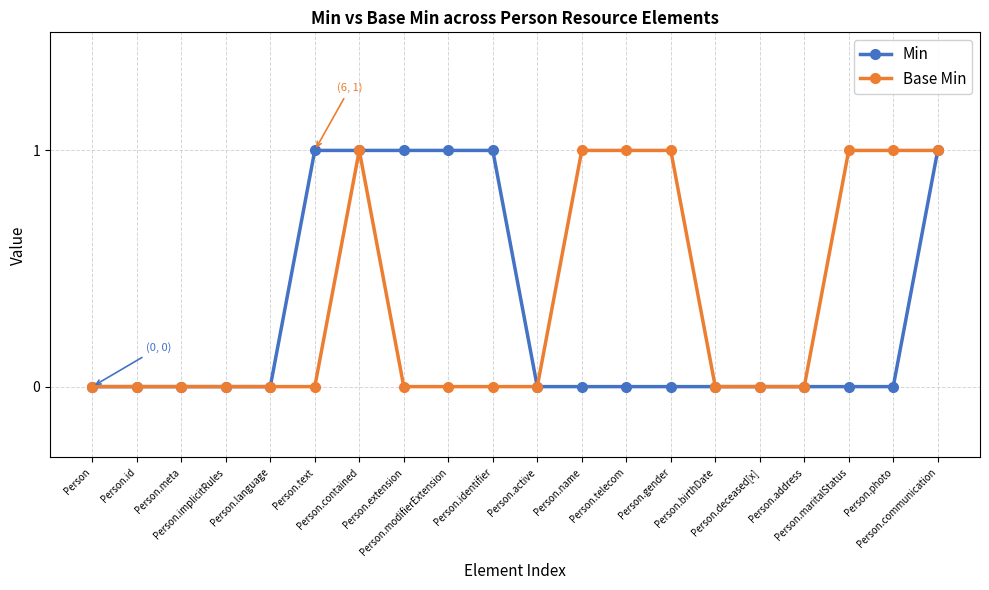

What is the sum of all Min values?

6